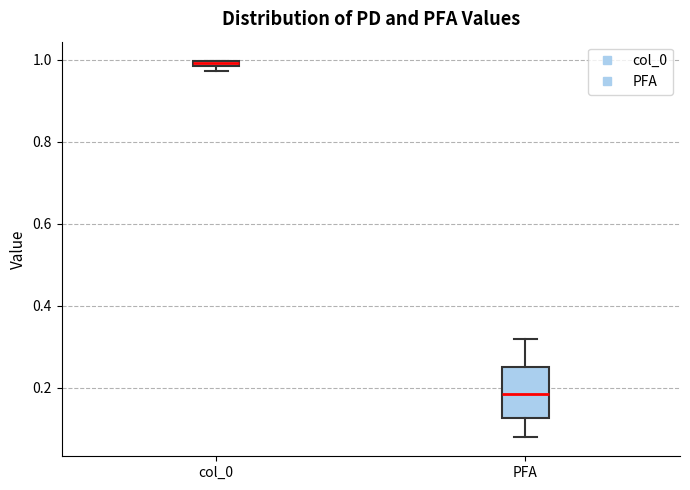

Where does the upper whisker of the box for PFA end on the y-axis? The values are not printed on the chart, so give them approximately, as read against the axis.

0.32